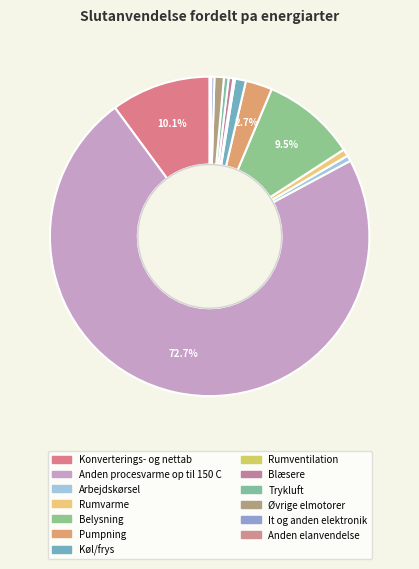

The Køl/frys slice represents 11% of the pie. True or false?

False